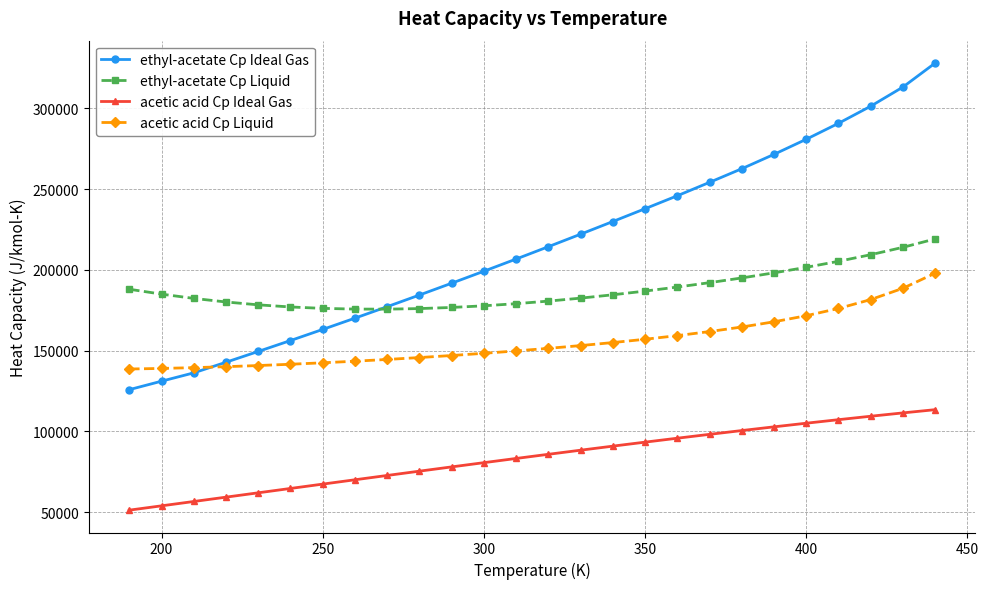

Does the chart display data point markers on the line(s)?

Yes